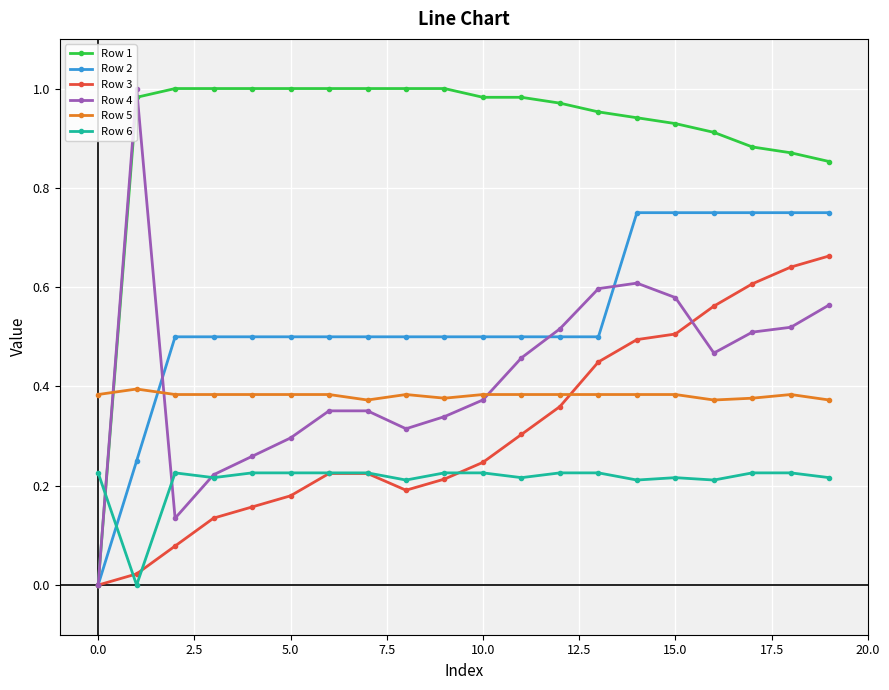

After their last crossing, which series has the higher values: Row 1 or Row 5?

Row 1